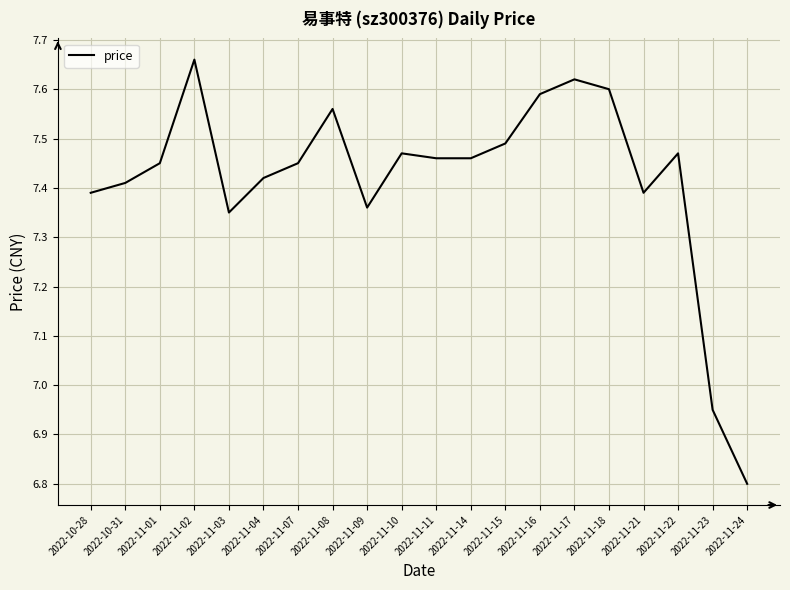

Count the number of data series in this chart.

1